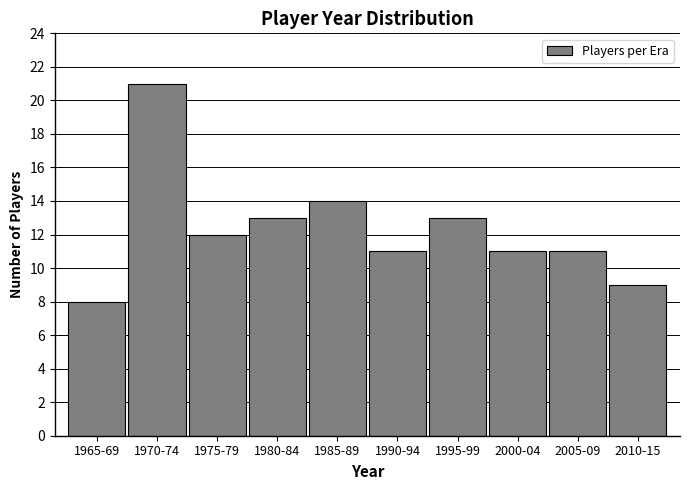

Reading left to right, extract all data points from this chart.

1965-69=8	1970-74=21	1975-79=12	1980-84=13	1985-89=14	1990-94=11	1995-99=13	2000-04=11	2005-09=11	2010-15=9